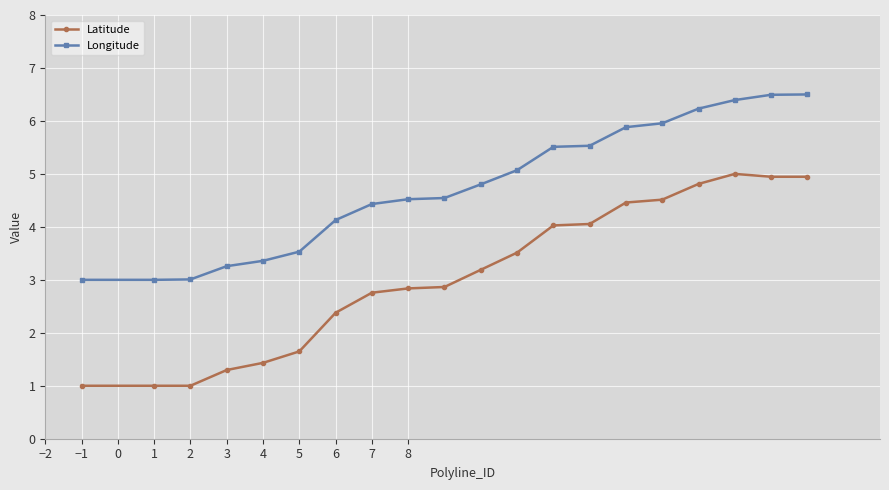

Which series has the largest range (max minus min)?

Latitude